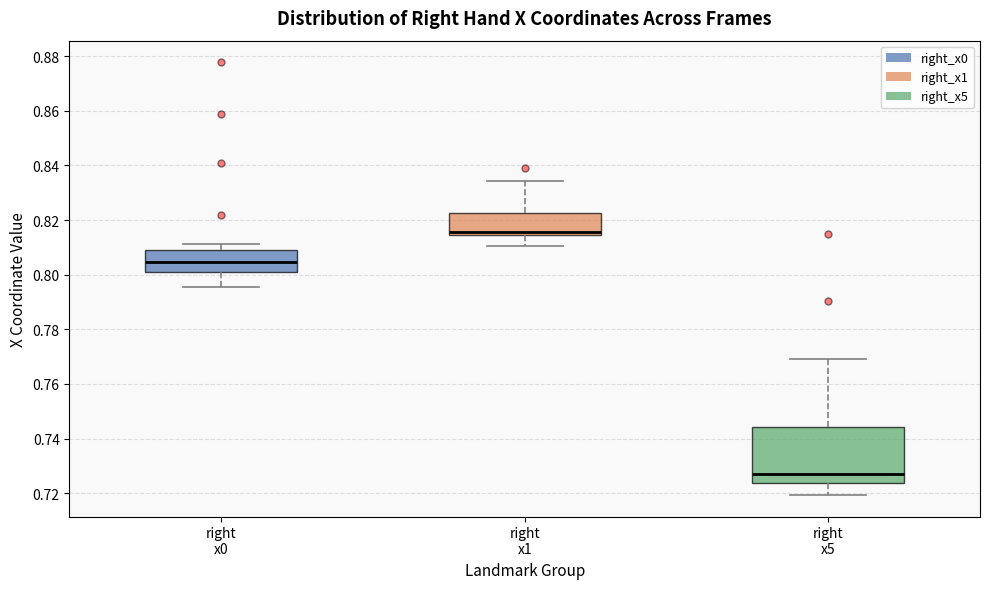

Comparing the boxes themselves (not the whiskers), which one is the tallest?

right x5